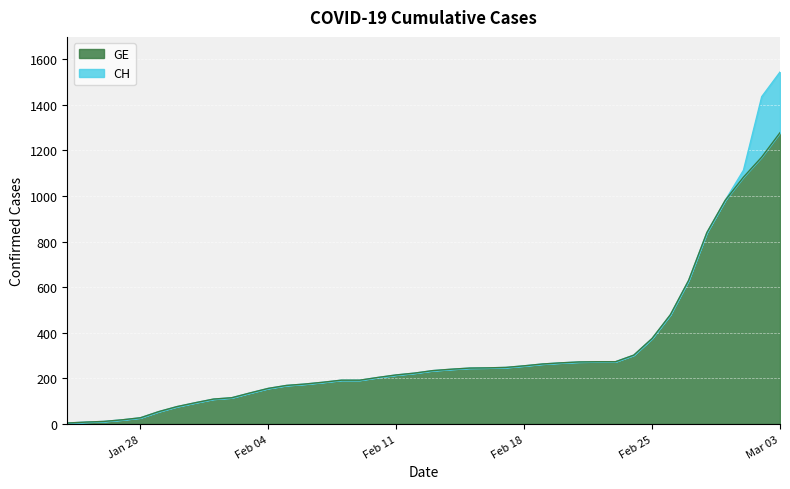

True or false: GE and CH intersect in this chart.

False